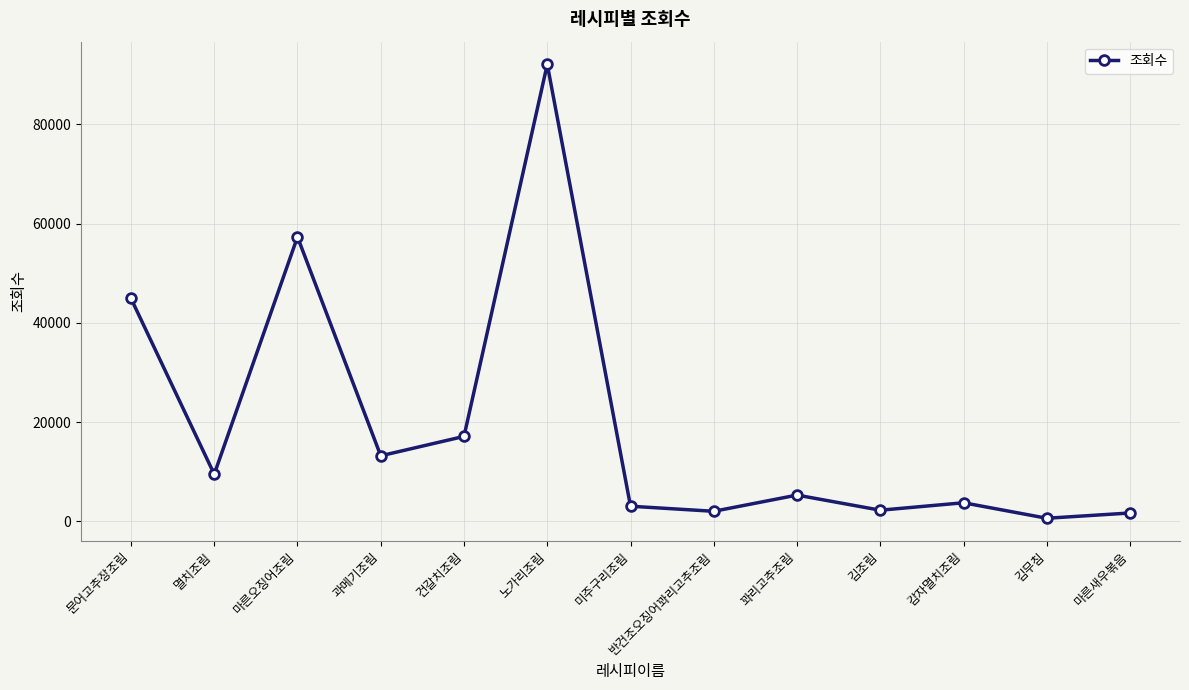

Count the number of data series in this chart.

1